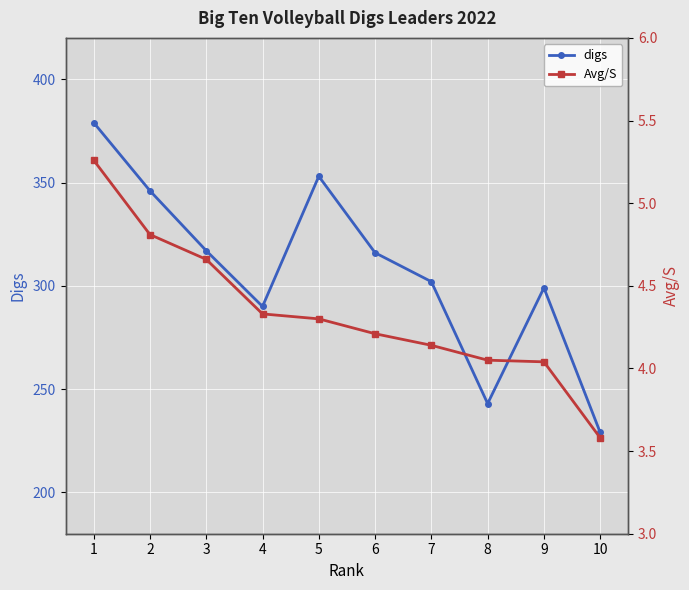

True or false: digs and Avg/S cross at least once.

False